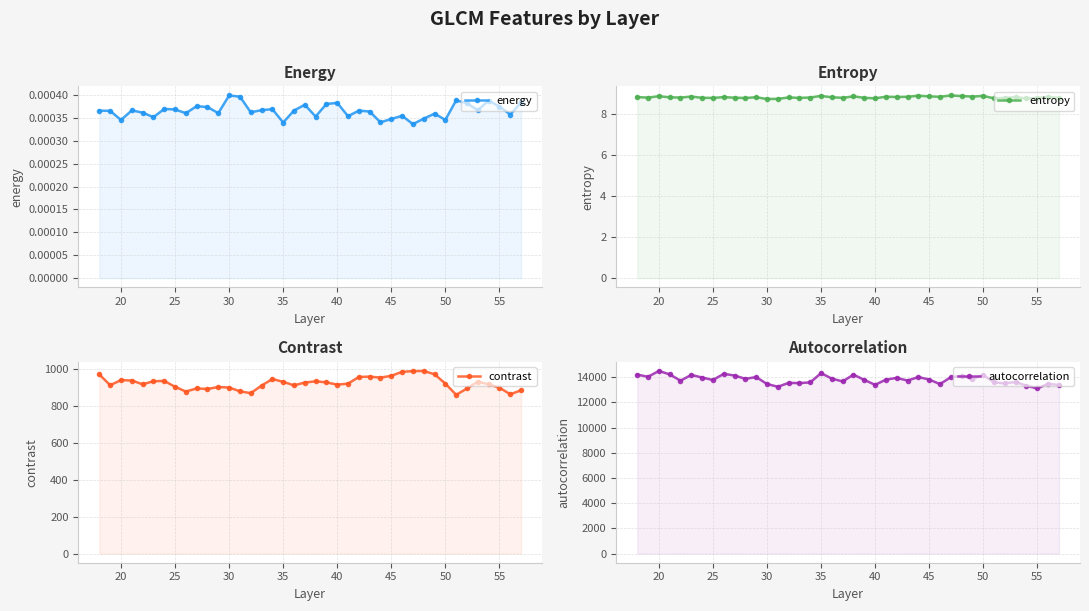

True or false: autocorrelation and entropy cross at least once.

False